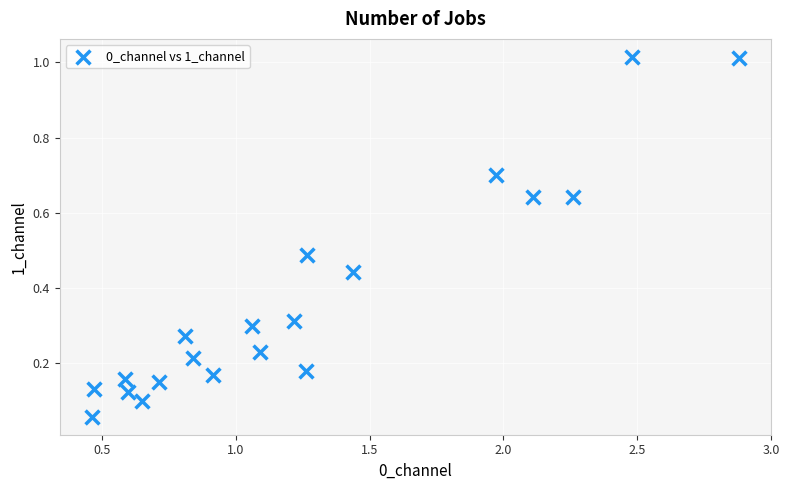

What is the range of X values (max minus min)?

2.4